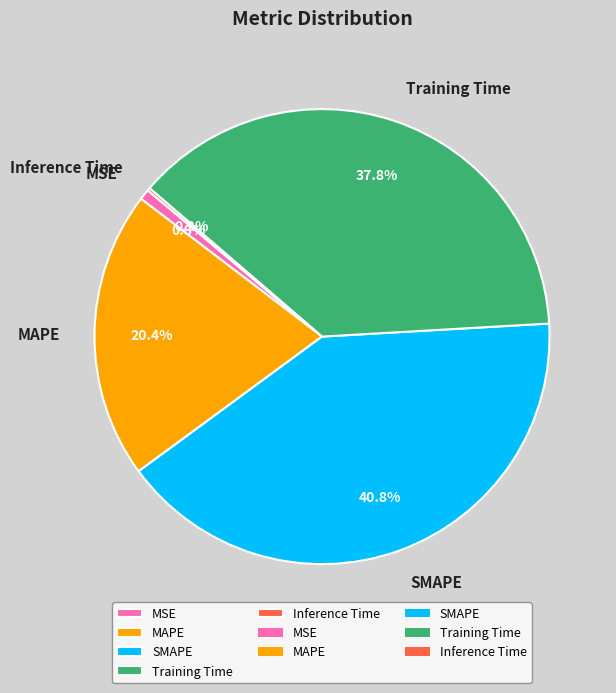

Does any single category account for the majority?

No